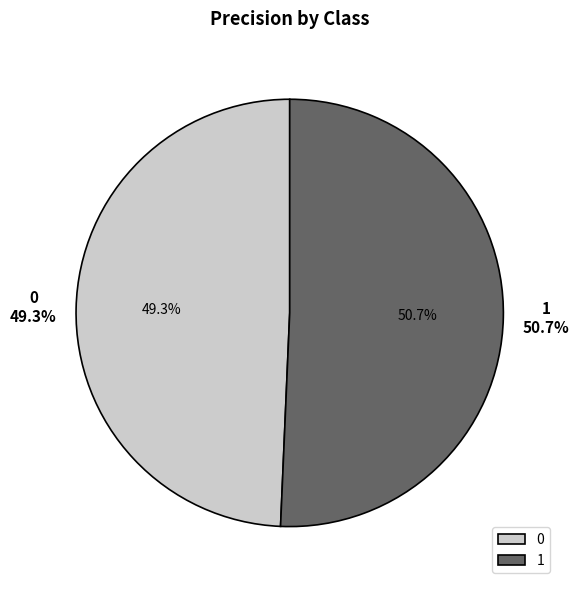

How many slices are in this pie chart?

2